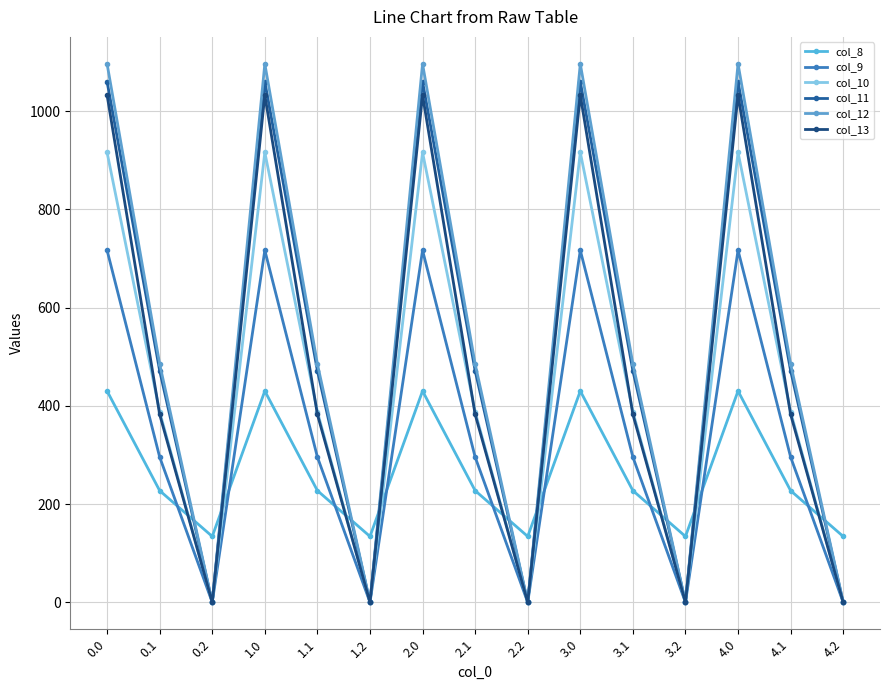

The value of col_12 at 2.2 is 566.4. True or false?

False